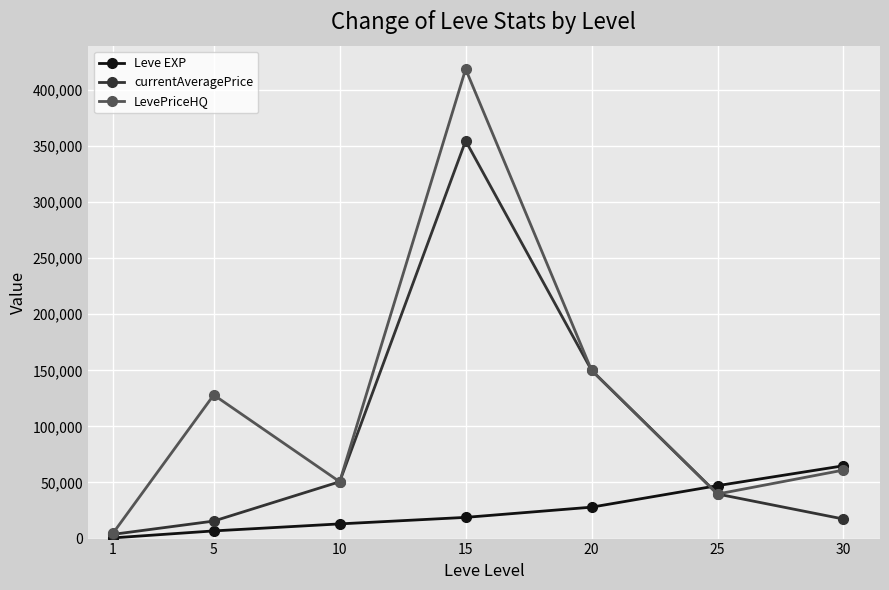

True or false: currentAveragePrice has more than 1 interior local peaks.

False